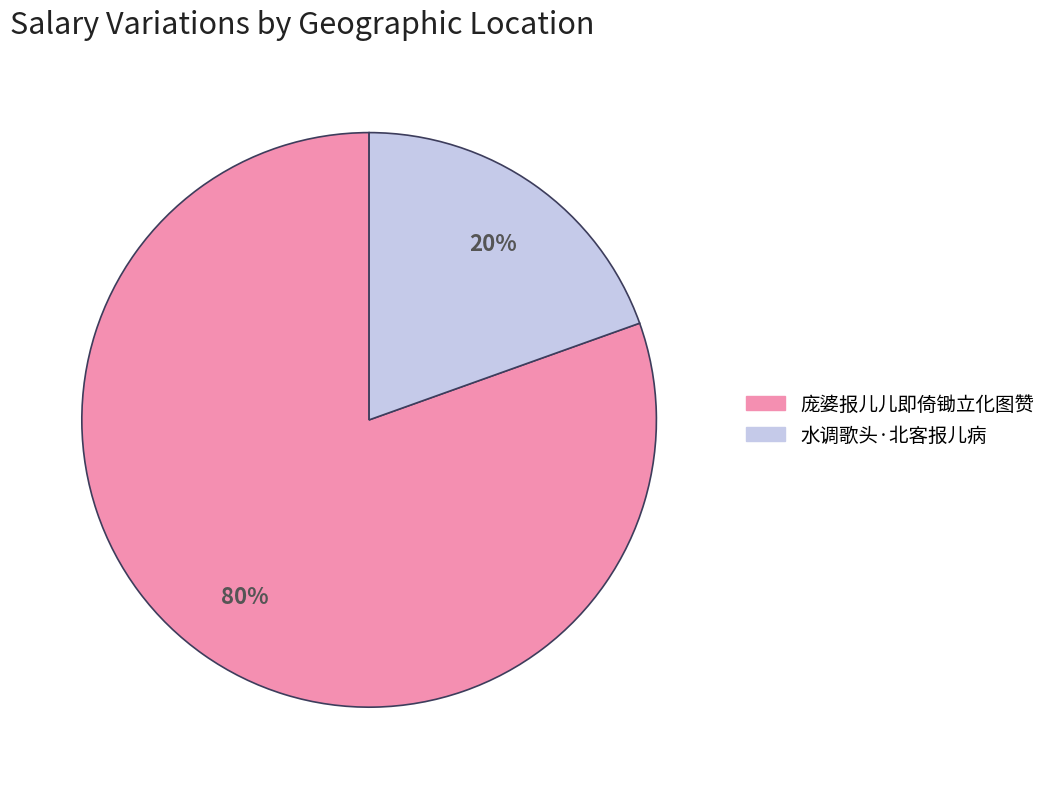

What percentage is the 庞婆报儿儿即倚锄立化图赞 slice, to the nearest percent?

80%